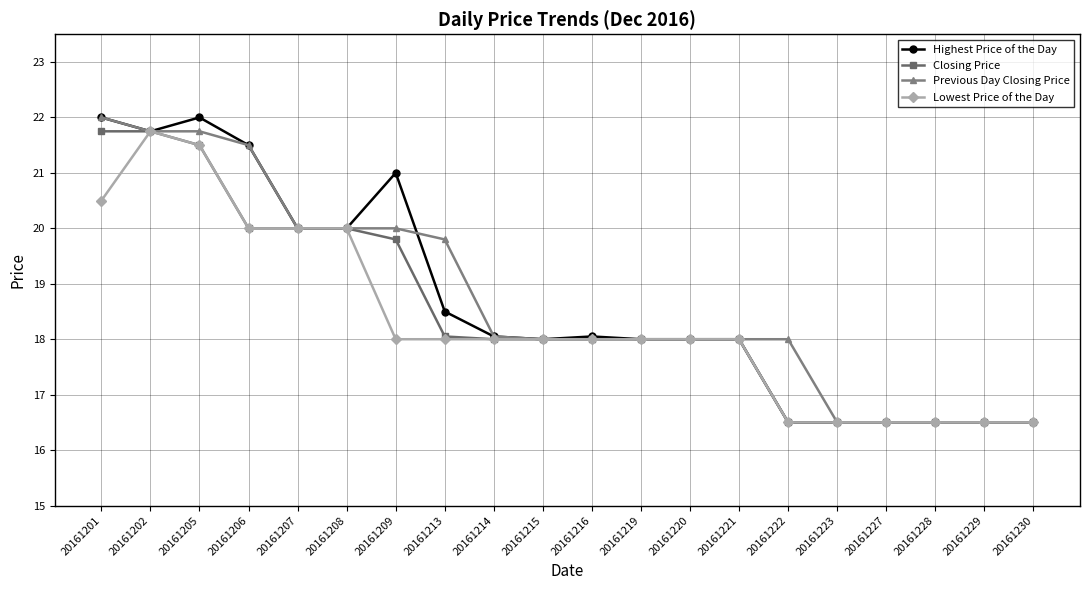

True or false: Lowest Price of the Day has a value of 12.5 at 20161205.

False